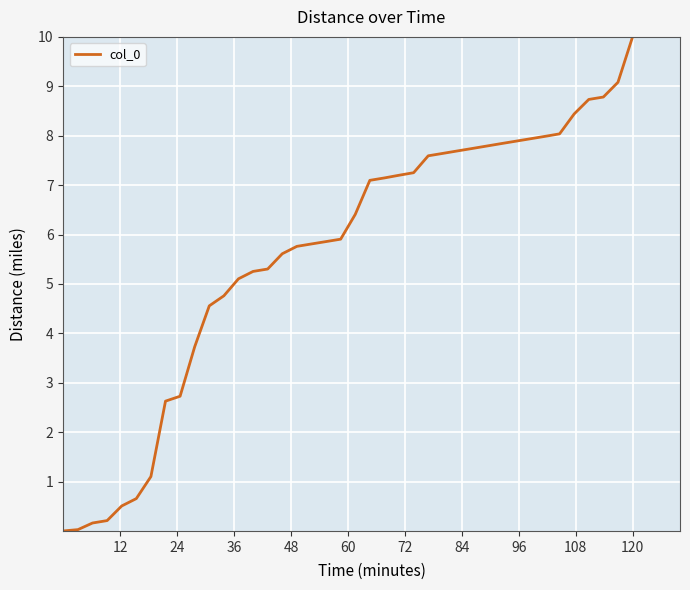

What is the maximum value shown in the chart?

10.0